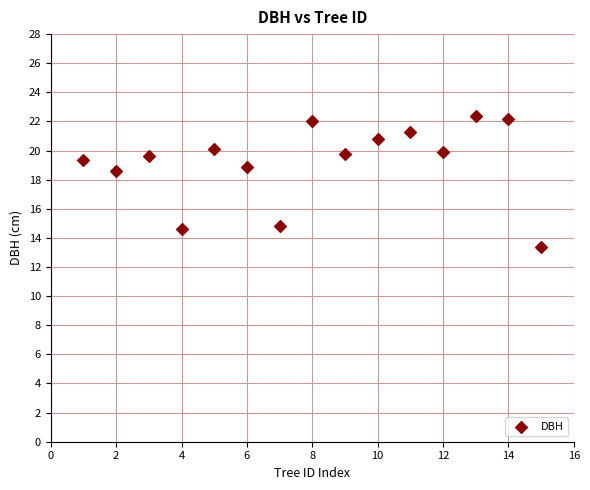

What Y value in the scatter plot is closest to 17?

18.6